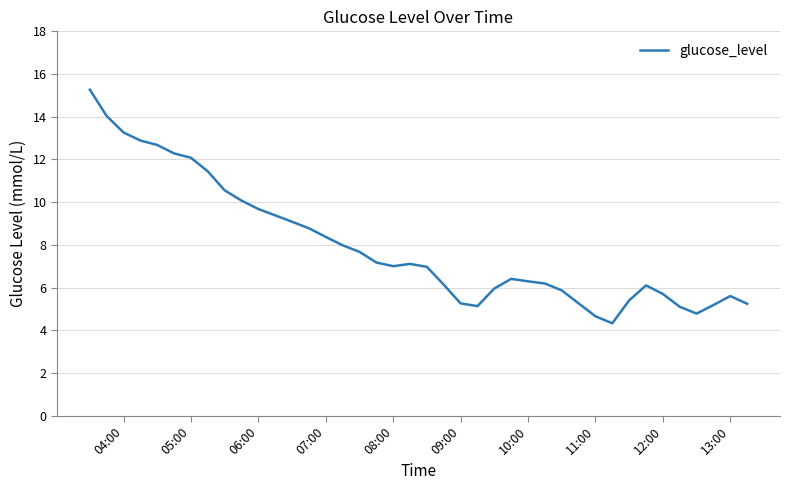

What is the difference between the maximum and minimum values?

10.9